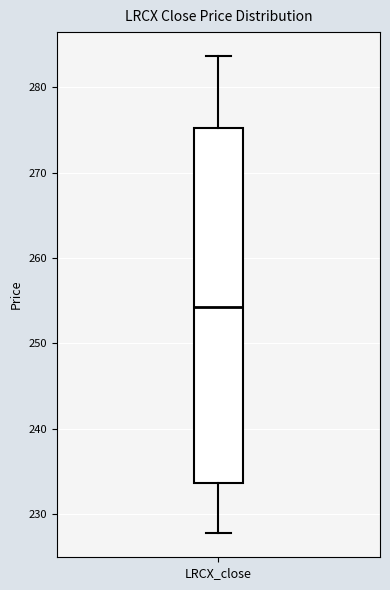

Where does the lower whisker of the box for LRCX_close end on the y-axis? The values are not printed on the chart, so give them approximately, as read against the axis.

228